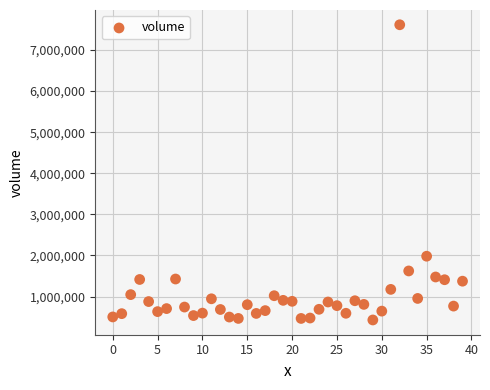

What Y value in the scatter plot is closest to 4021465?

1981157